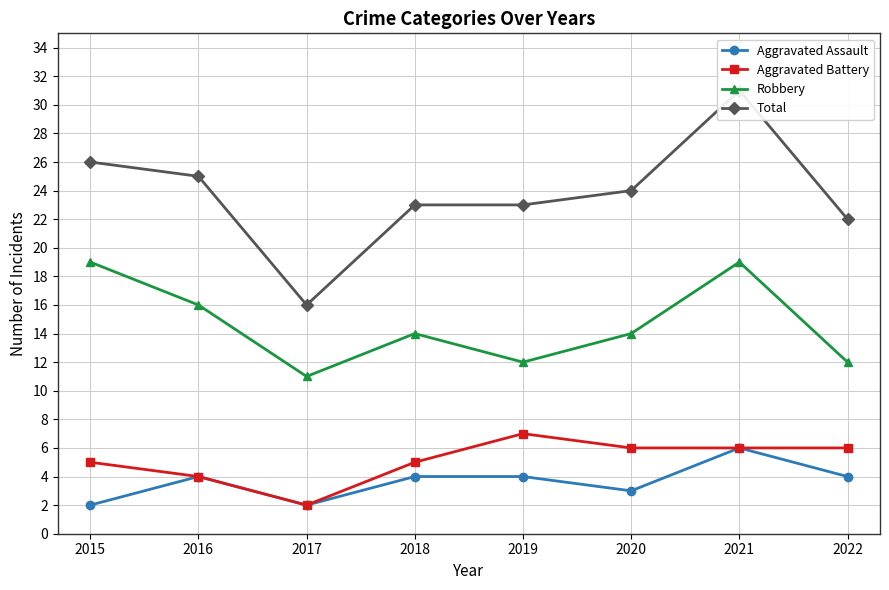

True or false: Aggravated Assault has a value of 4 at 2022.

True